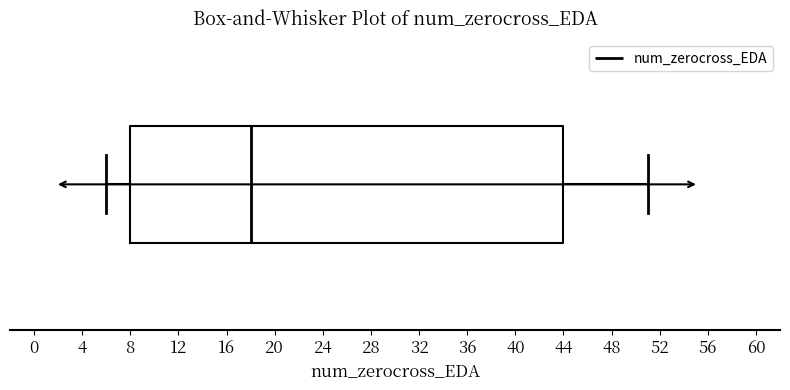

Where does the right whisker of the box end on the x-axis? The values are not printed on the chart, so give them approximately, as read against the axis.

51